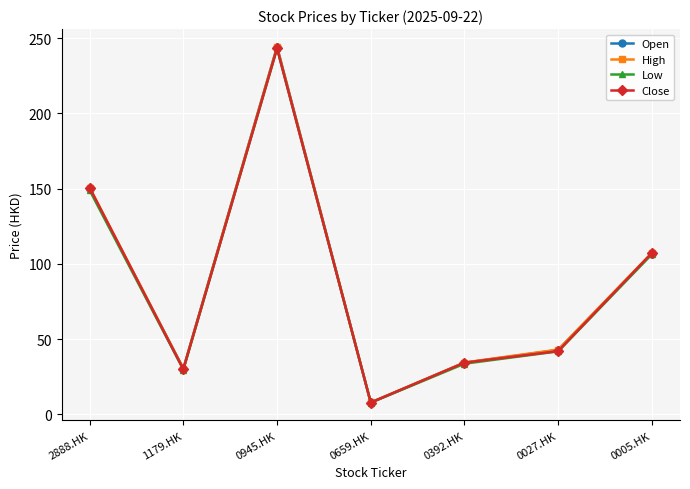

What is the difference between the highest and lowest values at 0659.HK?

0.1